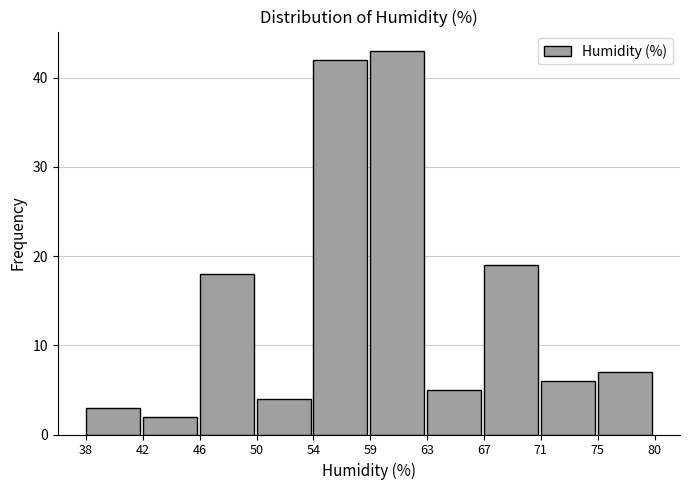

Reading right to left, extract all data points from this chart.

7	6	19	5	43	42	4	18	2	3